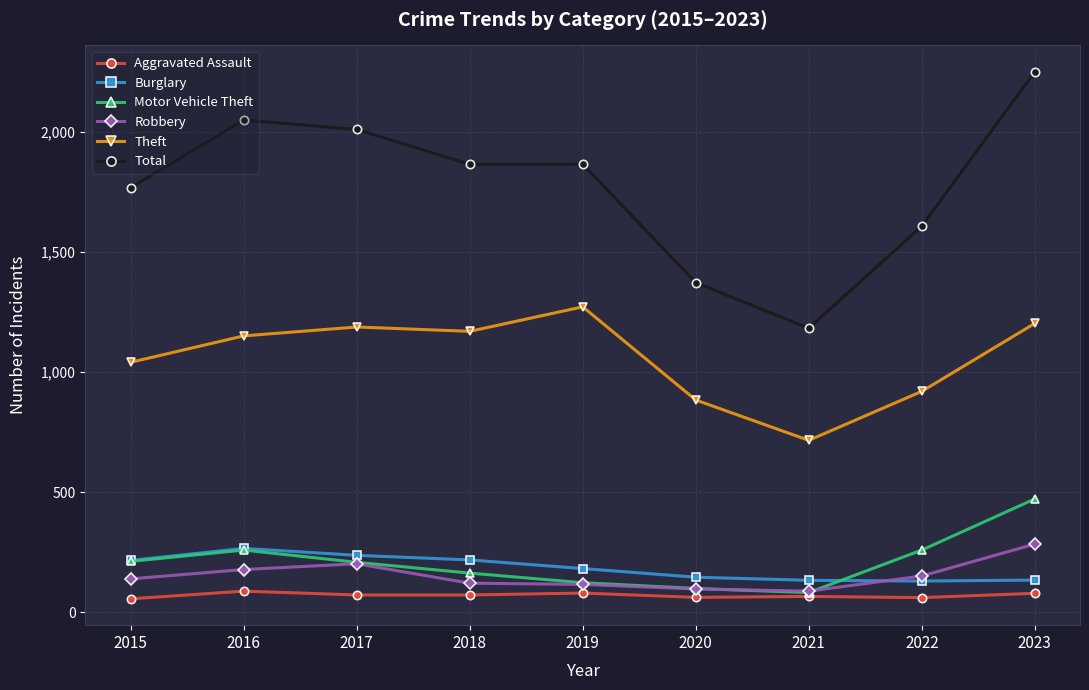

Is it true that Total equals 670 at 2020?

False